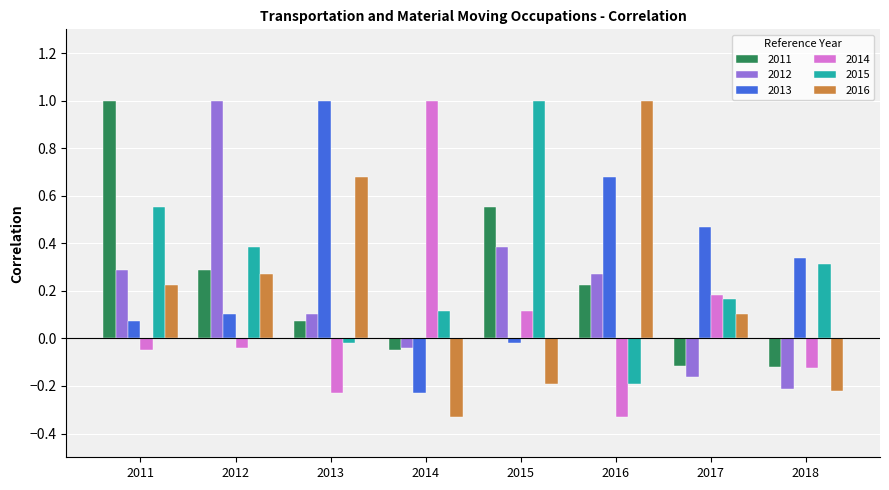

Between 2016 and 2017, which series saw the biggest shift?

2016